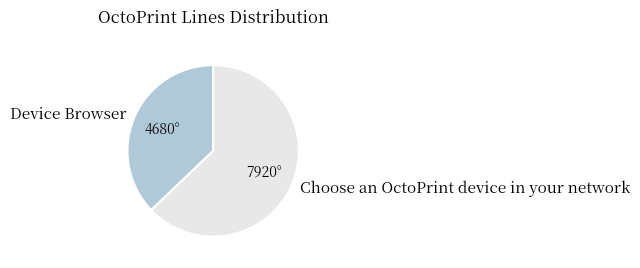

True or false: Choose an OctoPrint device in your network accounts for 63% of the total.

True